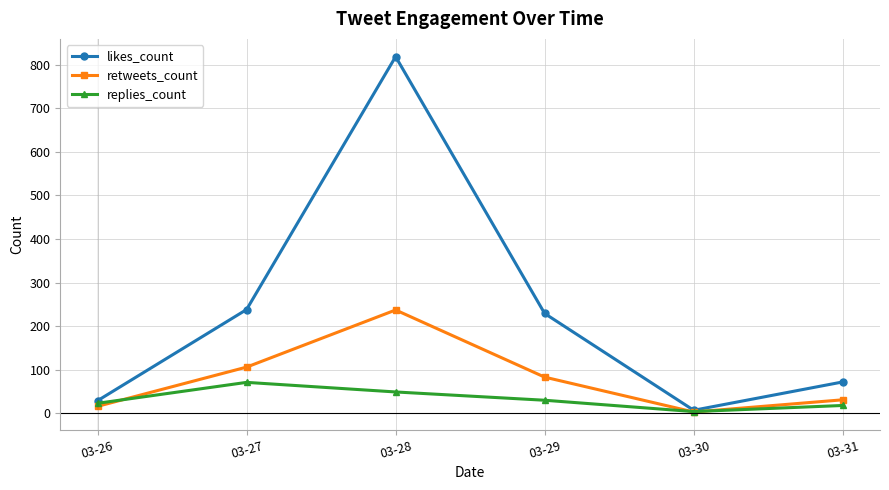

Rank the series by their maximum value, from lowest to highest.

replies_count, retweets_count, likes_count